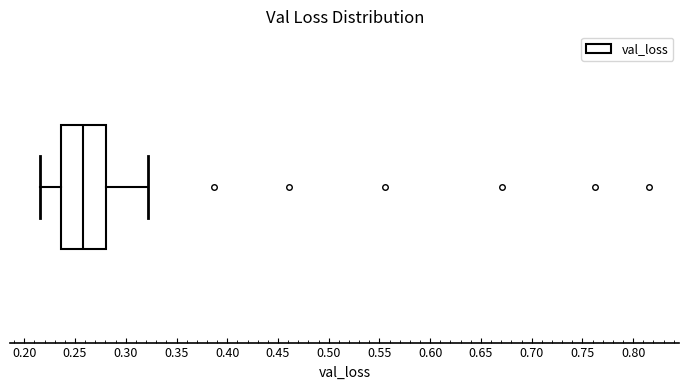

Transcribe this box plot: give where the median line is, the range the box spans, and where the two whiskers end, as read against the x-axis. The values are not printed on the chart, so give them approximately, as read against the axis.

median 0.260, box 0.235 to 0.280, whiskers 0.215 to 0.320